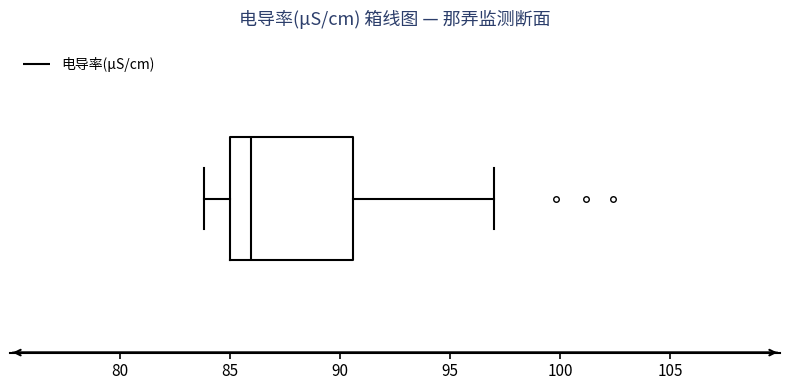

Transcribe this box plot: give where the median line is, the range the box spans, and where the two whiskers end, as read against the x-axis. The values are not printed on the chart, so give them approximately, as read against the axis.

median 86.0, box 85.0 to 90.5, whiskers 84.0 to 97.0